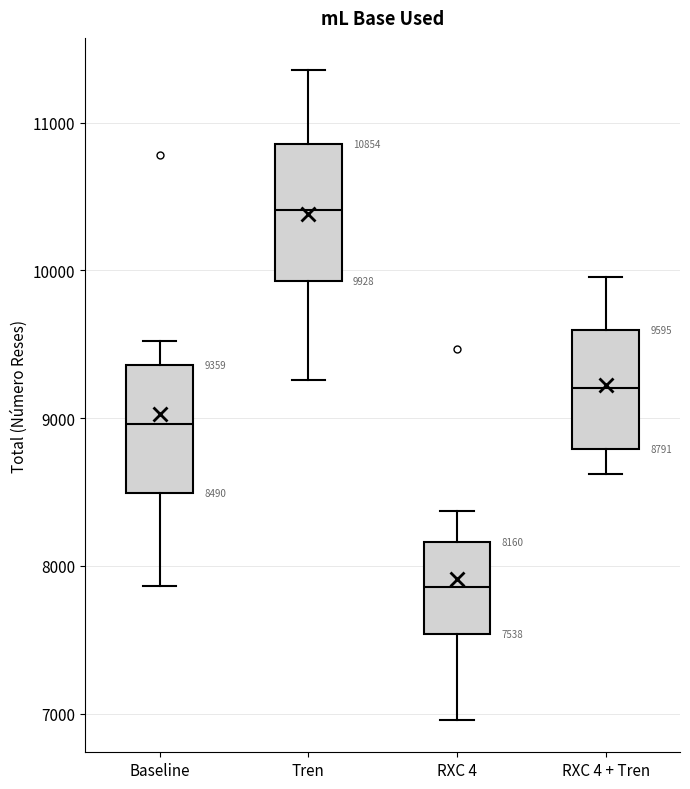

Which box has the lowest median line?

RXC 4